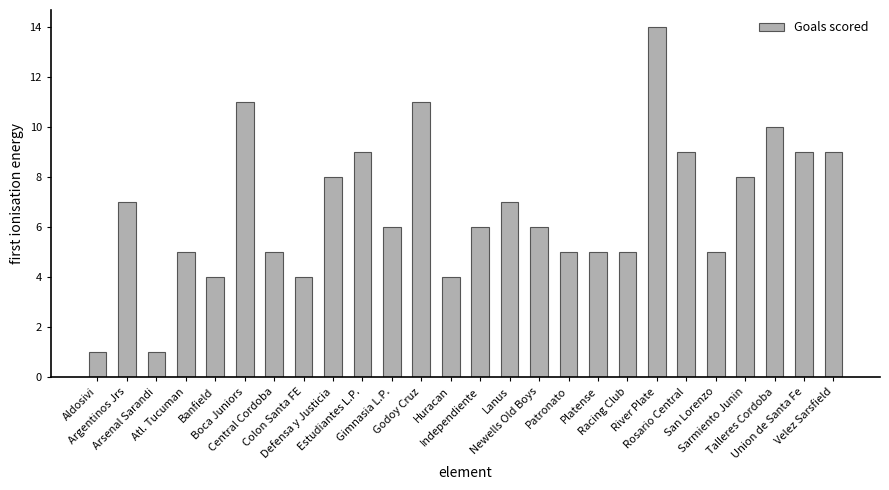

Which has a higher value, Boca Juniors or Newells Old Boys?

Boca Juniors